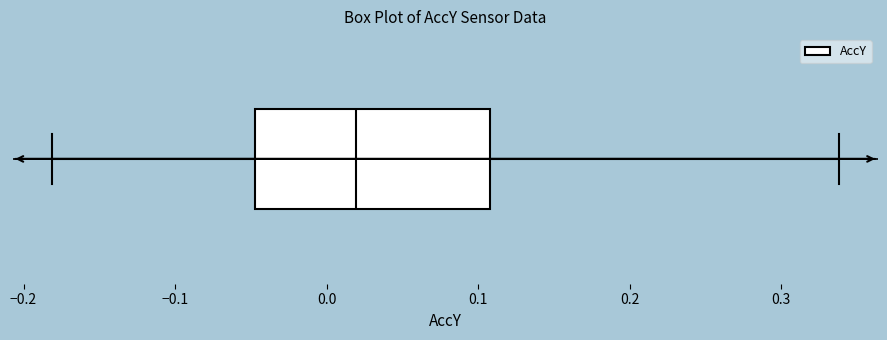

Transcribe this box plot: give where the median line is, the range the box spans, and where the two whiskers end, as read against the x-axis. The values are not printed on the chart, so give them approximately, as read against the axis.

median 0.02, box -0.05 to 0.11, whiskers -0.18 to 0.34